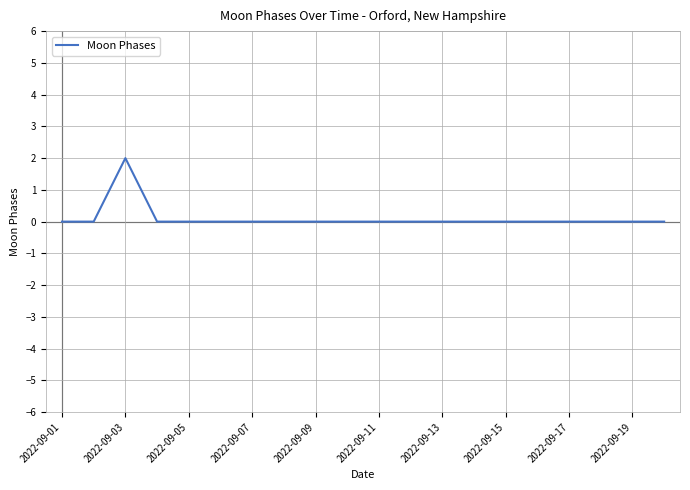

What is the difference between the maximum and minimum values?

2